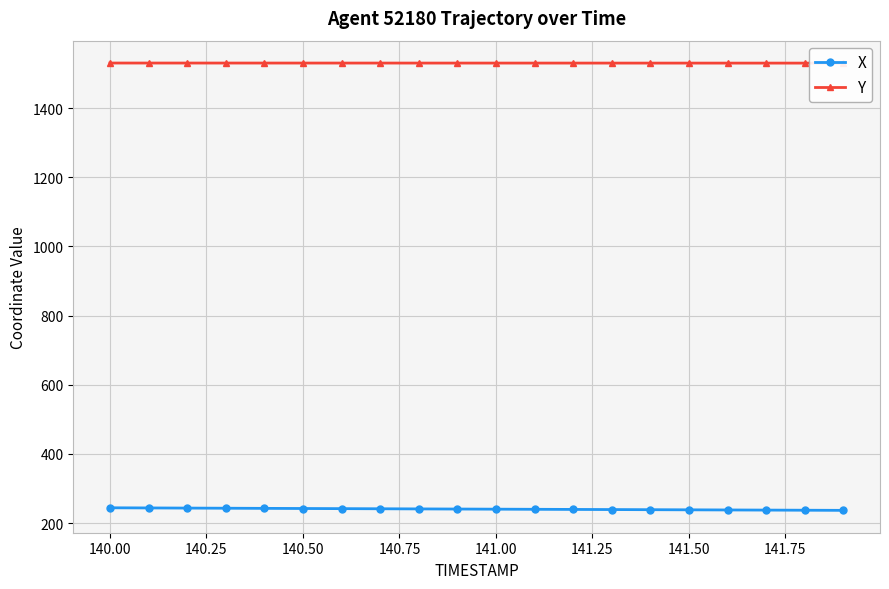

Where does the X series first go above 240?

140.00